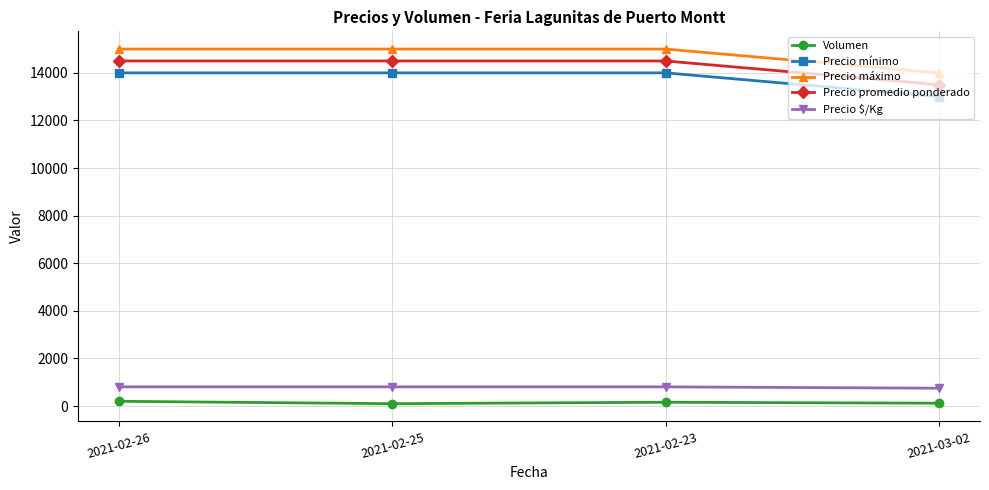

What position from the right is 2021-03-02?

1